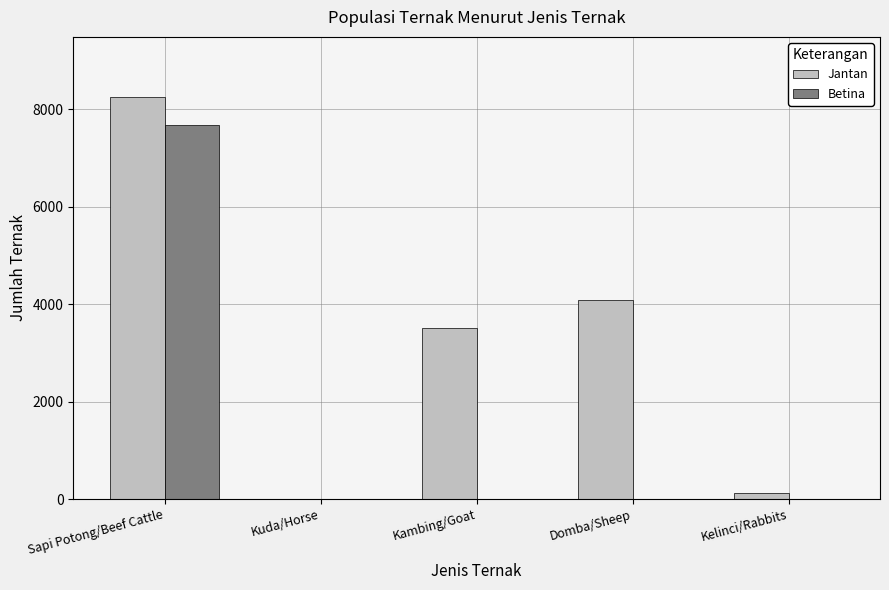

Does the chart contain stacked bars?

No